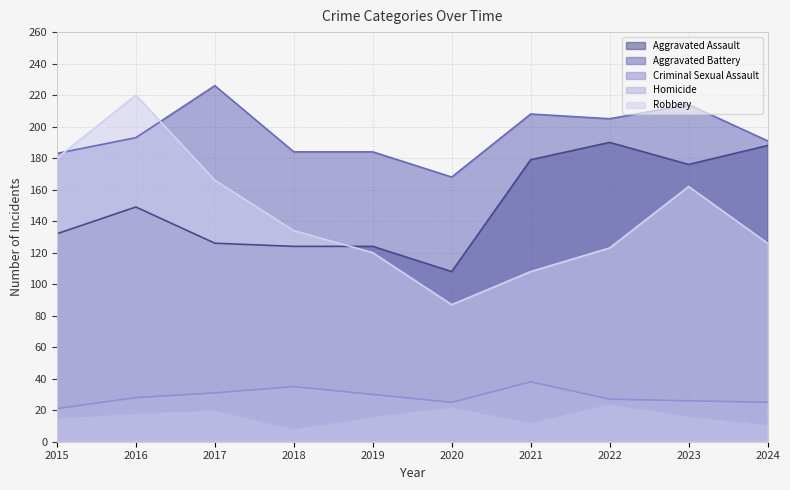

At which category is the sum across all series the highest?

2016